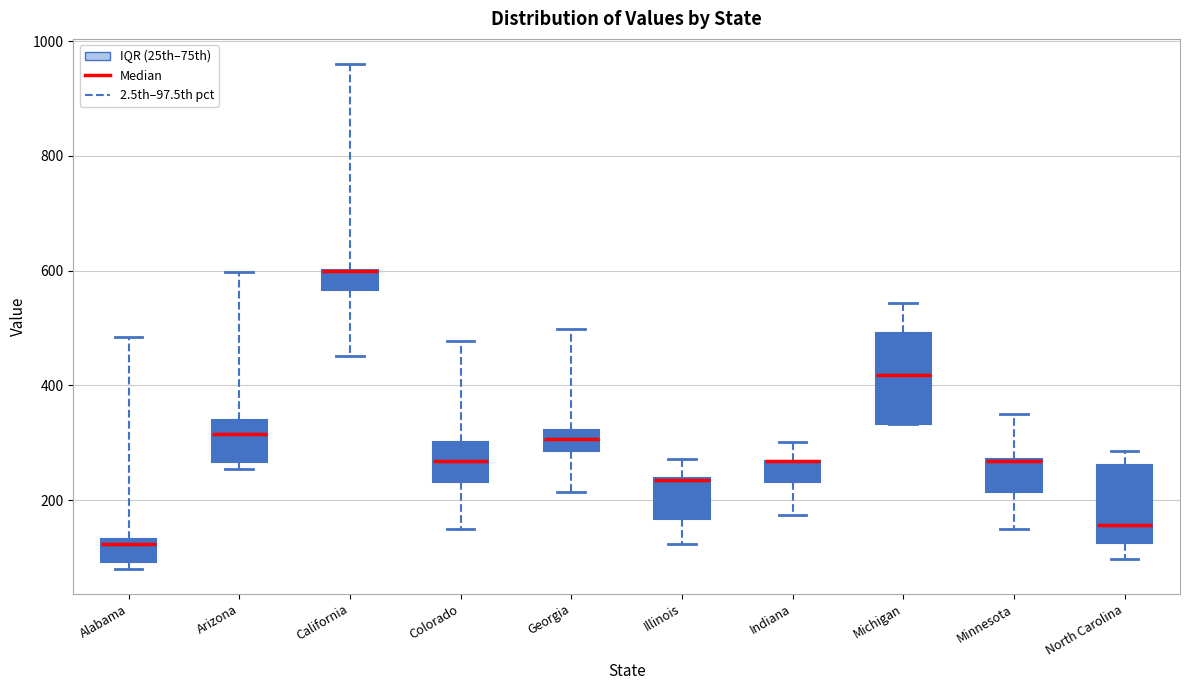

Where does the median line of the box for Michigan sit on the y-axis? The values are not printed on the chart, so give them approximately, as read against the axis.

420